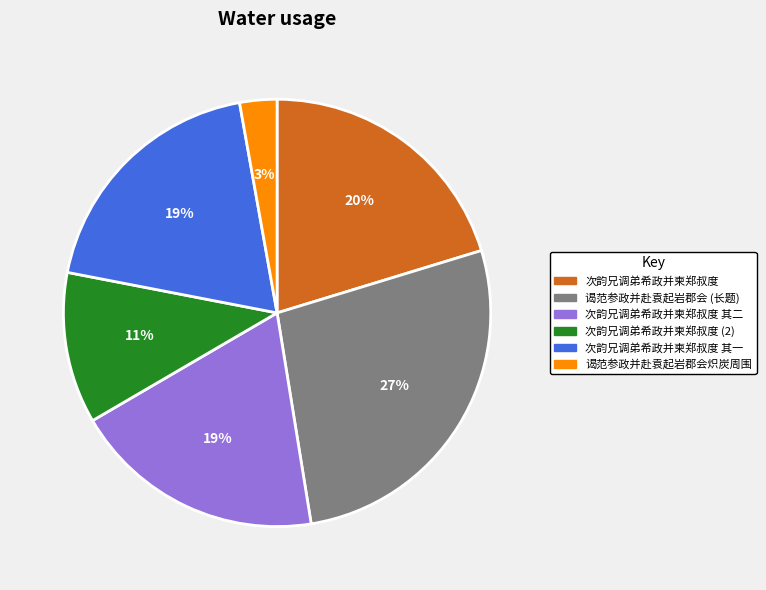

How many slices are in this pie chart?

6